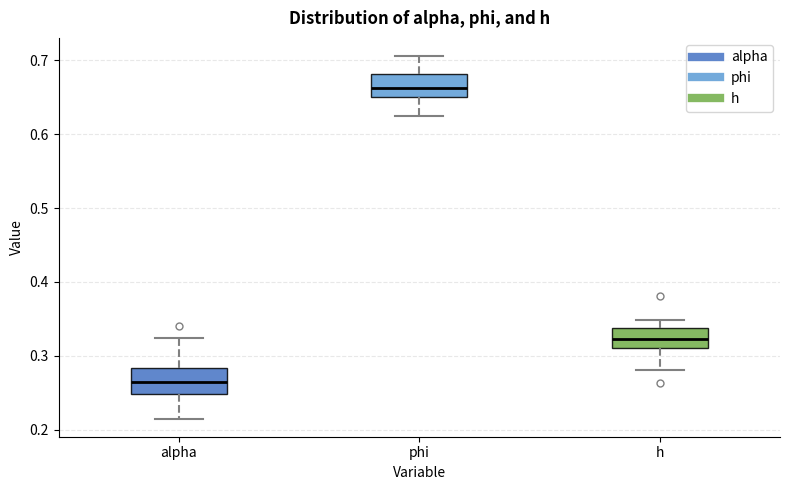

Reading left to right, transcribe this box plot: for each box, give where its median line is, the range the box spans, and where its two whiskers end, as read against the y-axis. The values are not printed on the chart, so give them approximately, as read against the axis.

alpha: median 0.26, box 0.25 to 0.28, whiskers 0.22 to 0.32
phi: median 0.66, box 0.65 to 0.68, whiskers 0.62 to 0.71
h: median 0.32, box 0.31 to 0.34, whiskers 0.28 to 0.35